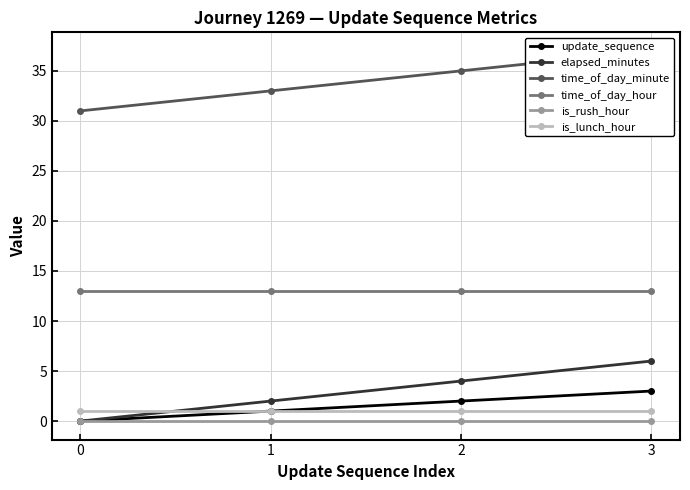

True or false: is_lunch_hour and time_of_day_hour intersect in this chart.

False